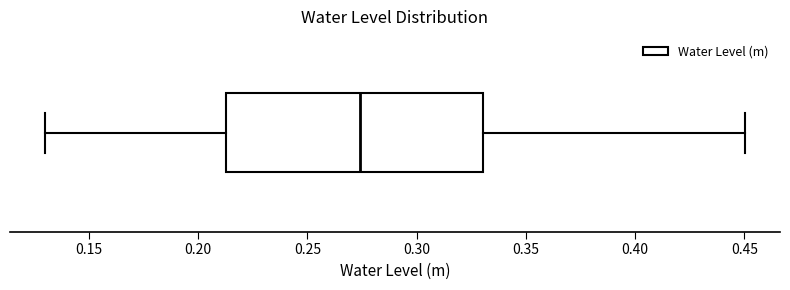

Transcribe this box plot: give where the median line is, the range the box spans, and where the two whiskers end, as read against the x-axis. The values are not printed on the chart, so give them approximately, as read against the axis.

median 0.275, box 0.215 to 0.330, whiskers 0.130 to 0.450